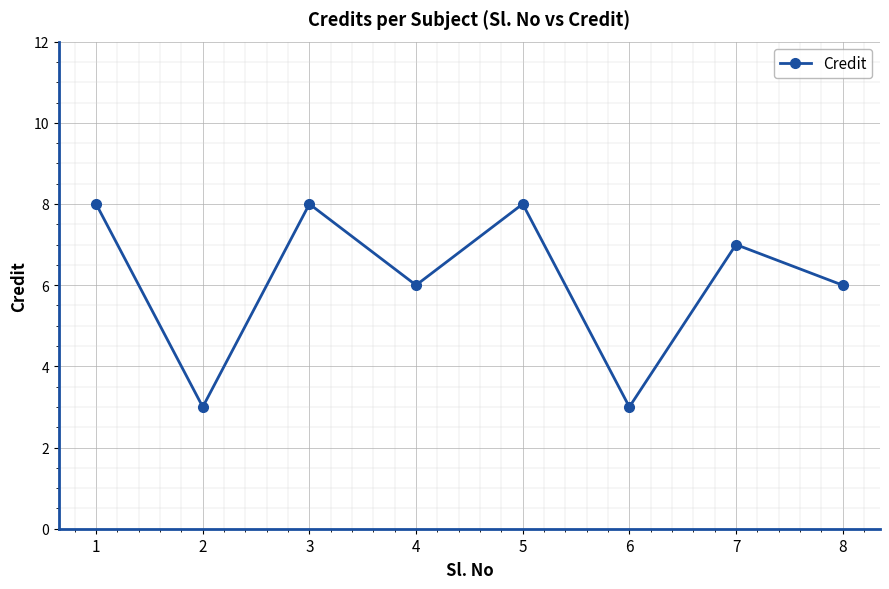

Does the chart have visible grid lines?

Yes